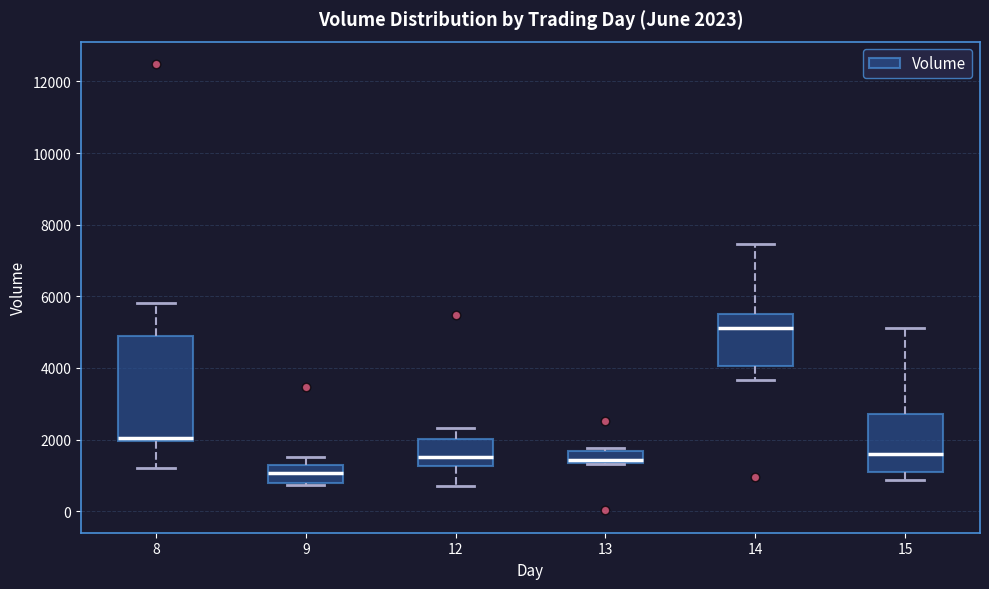

Comparing the boxes themselves (not the whiskers), which one is the tallest?

8